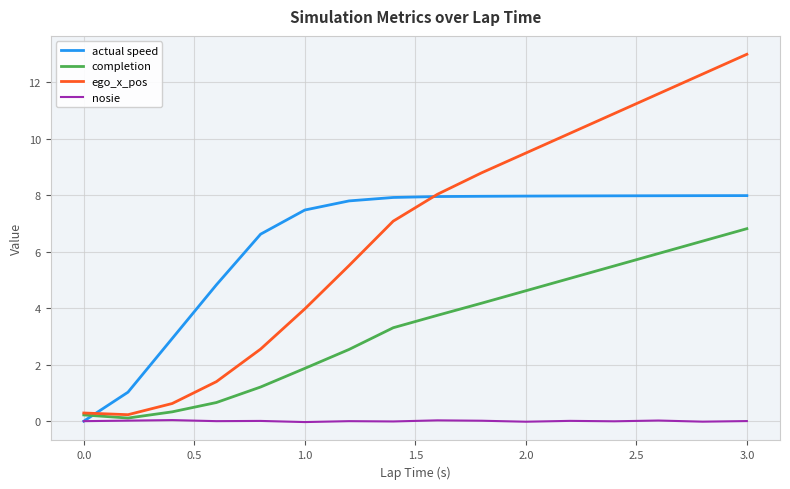

Which series has the largest range (max minus min)?

ego_x_pos